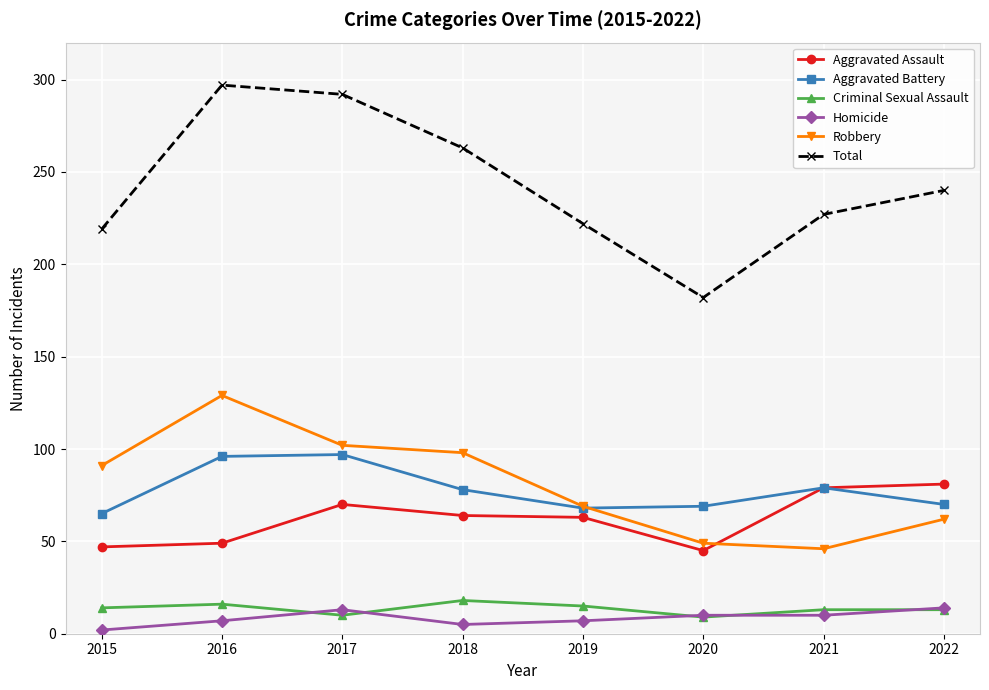

How many lines are shown in the chart?

6